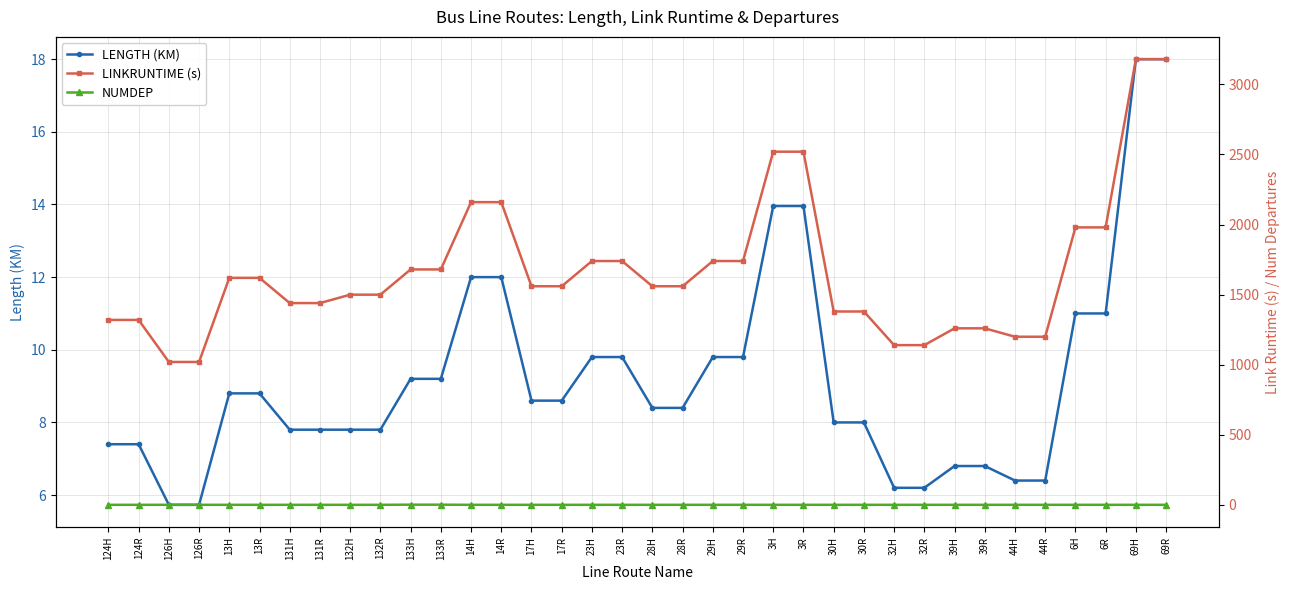

Which category has the lowest value in the NUMDEP series?

124H